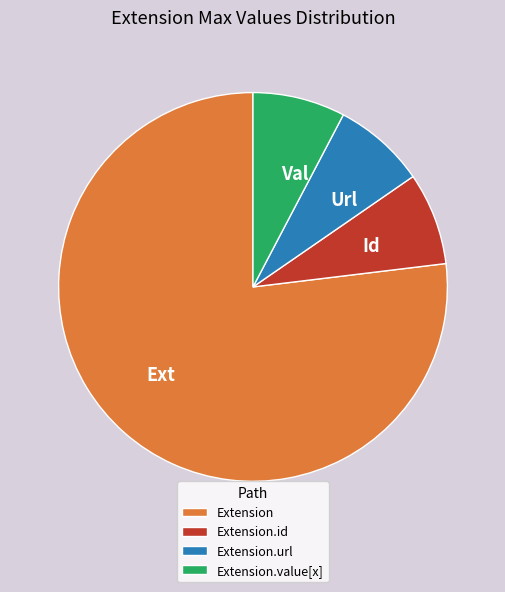

What is the largest slice in the pie chart?

Extension